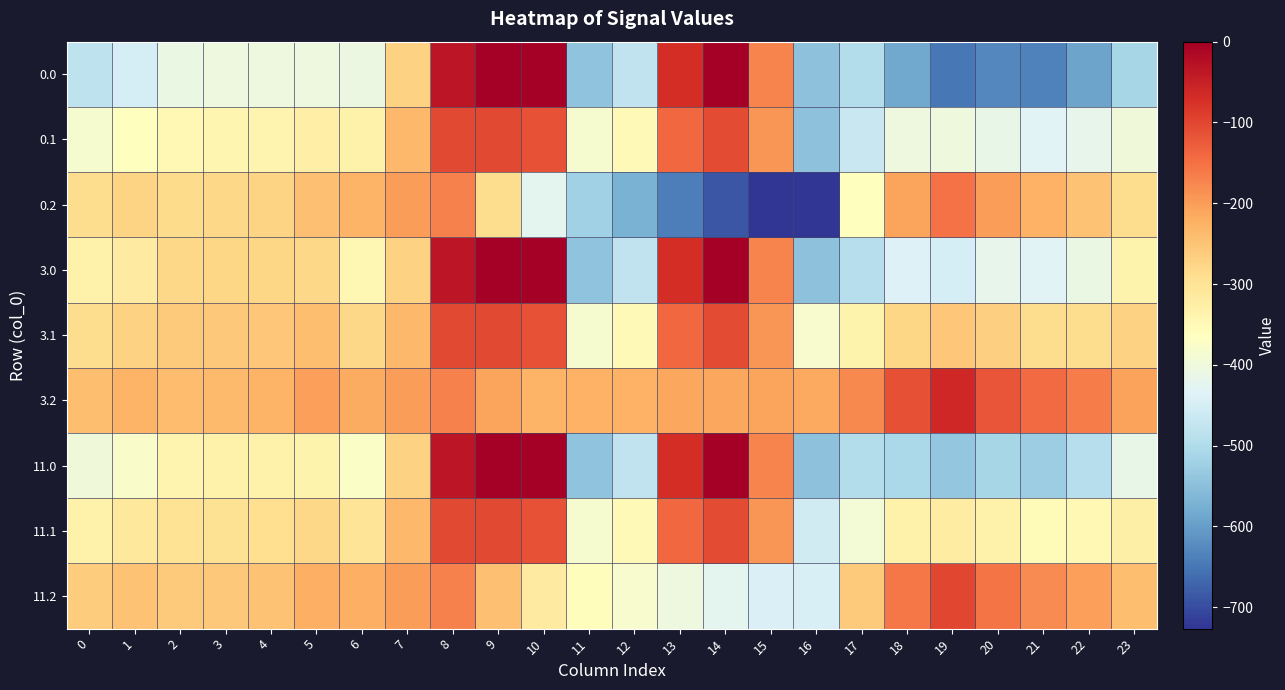

What is the difference between the highest and lowest values at 14?

687.2